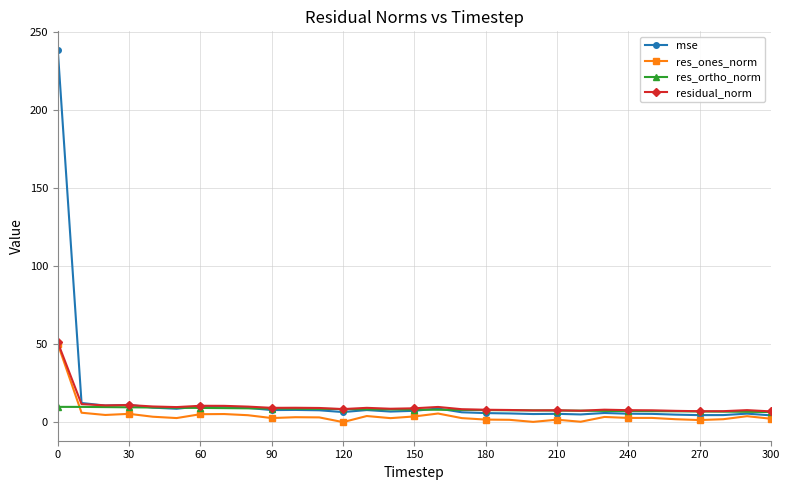

Rank the series by their average value, from highest to lowest.

mse, residual_norm, res_ortho_norm, res_ones_norm